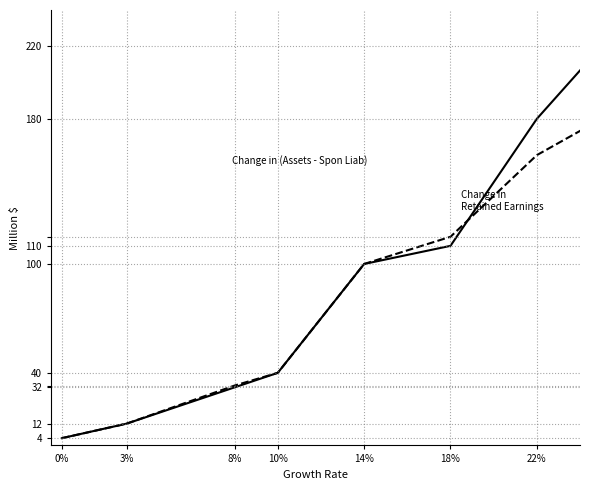

What is the maximum value shown in the chart?

220